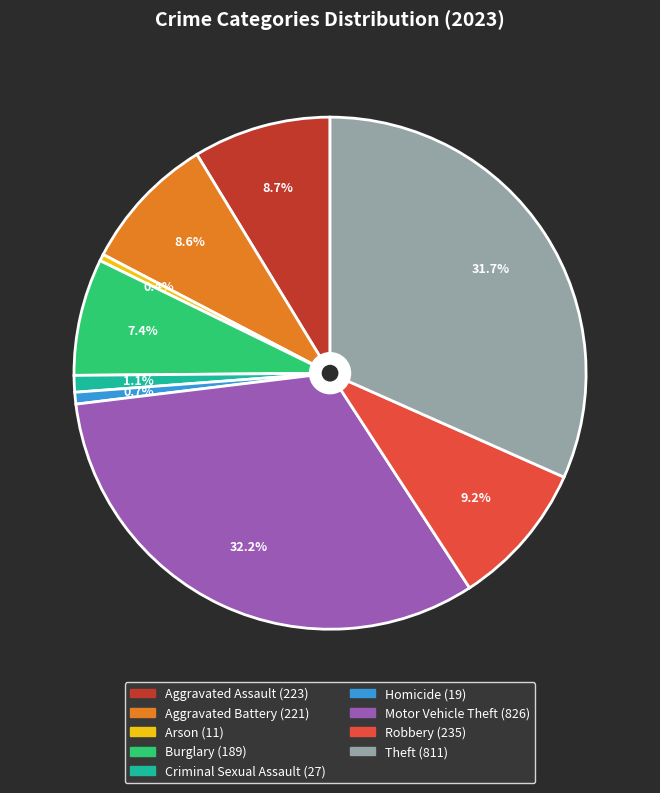

How many segments does this pie chart have?

9